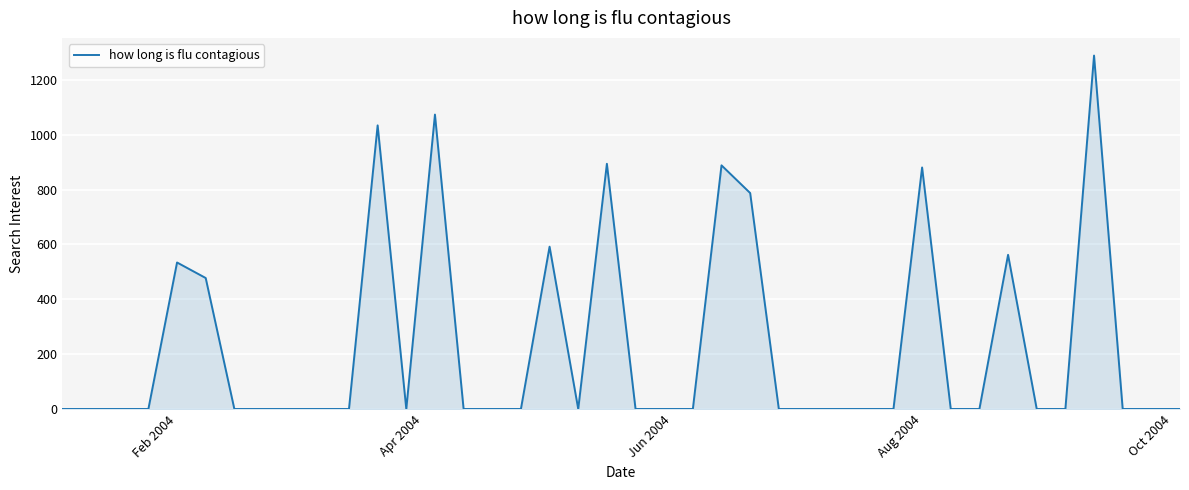

What is the difference between the maximum and minimum values?

1288.8